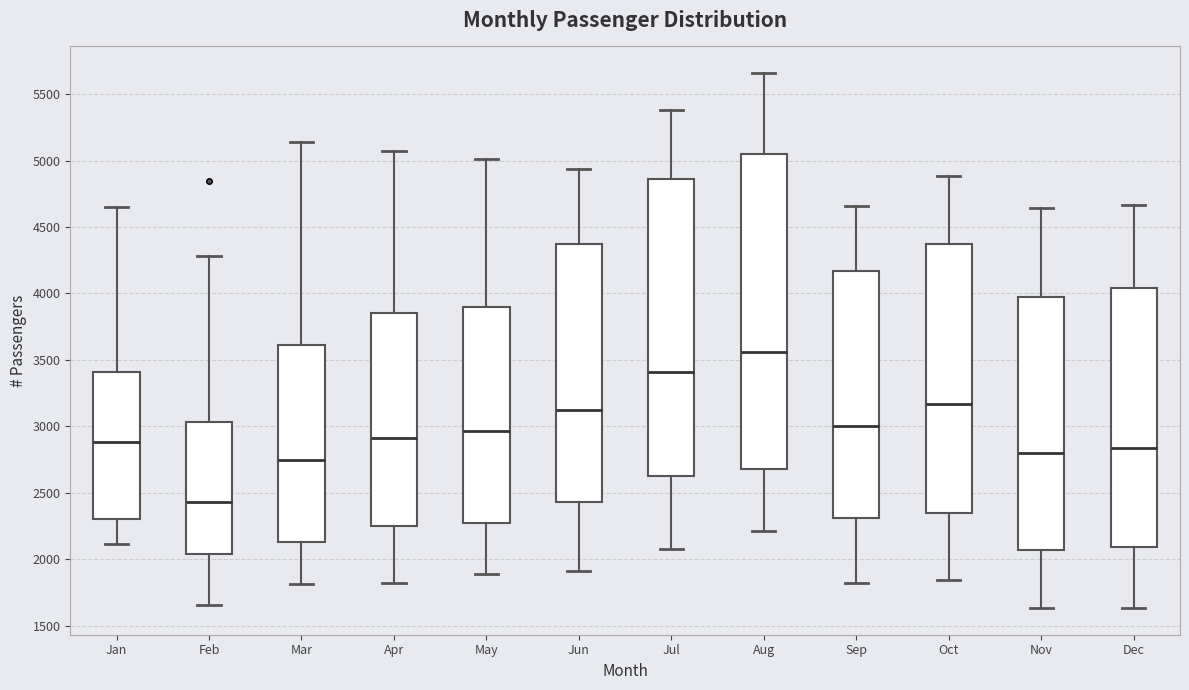

Where is the upper edge of the box for Dec on the y-axis? The values are not printed on the chart, so give them approximately, as read against the axis.

4050